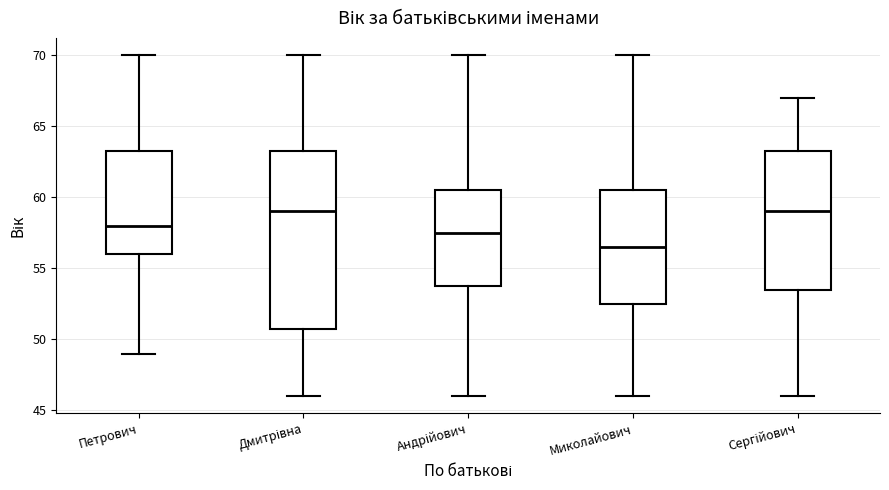

Which box's median line is the lowest?

Миколайович